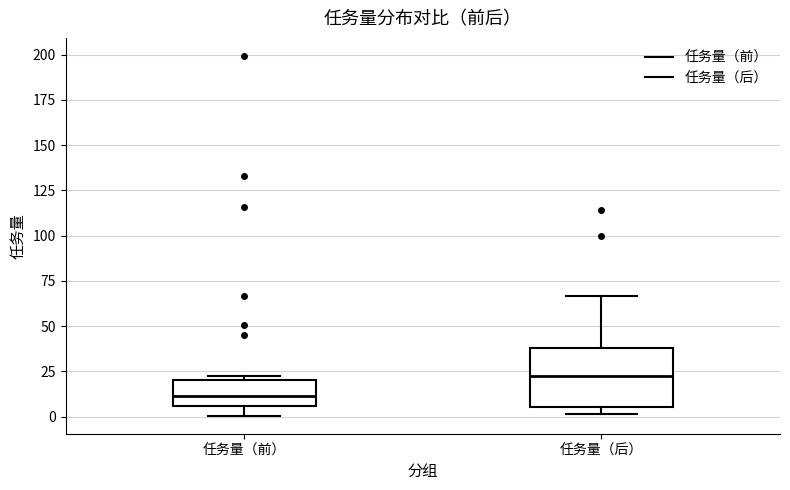

Reading left to right, read every box against the y-axis: the position of its median line, the range the box covers, and the ends of its whiskers. The values are not printed on the chart, so give them approximately, as read against the axis.

任务量（前）: median 10, box 5 to 20, whiskers 0 to 20 (just above the box's upper edge)
任务量（后）: median 20, box 5 to 40, whiskers 0 to 65